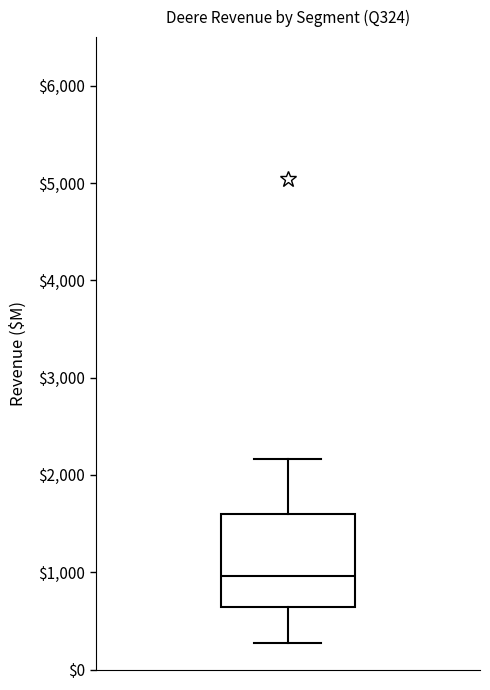

Transcribe this box plot: give where the median line is, the range the box spans, and where the two whiskers end, as read against the y-axis. The values are not printed on the chart, so give them approximately, as read against the axis.

median 1000, box 600 to 1600, whiskers 300 to 2200